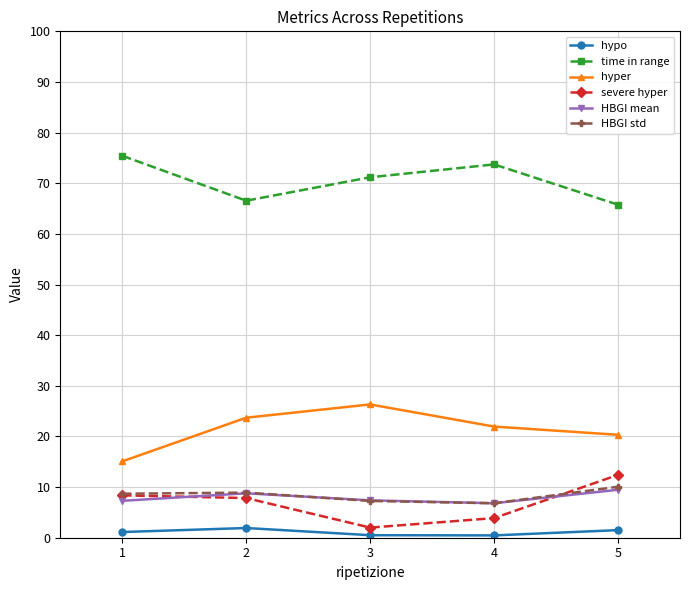

What is the minimum value shown in the chart?

0.5